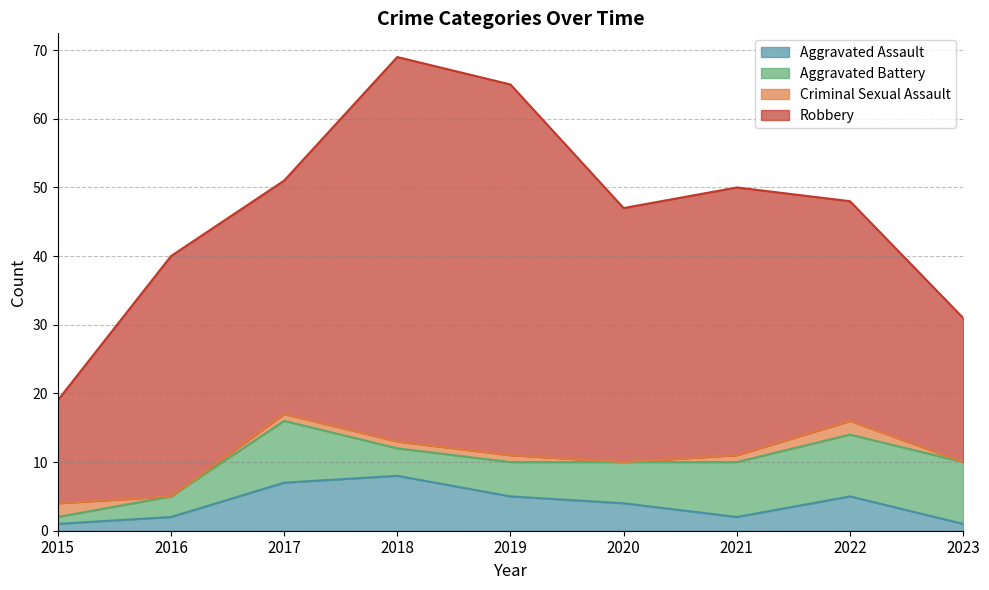

Count the Criminal Sexual Assault values in the range 0 to 1.

7